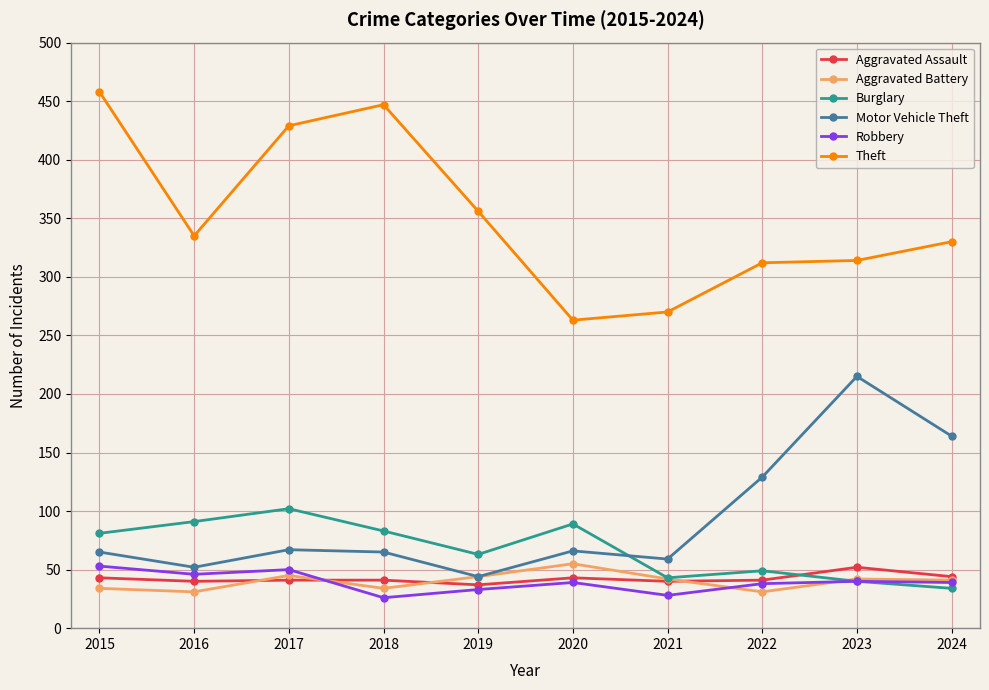

Is the value of Aggravated Assault at 2023 greater than the value of Aggravated Battery at 2022?

Yes